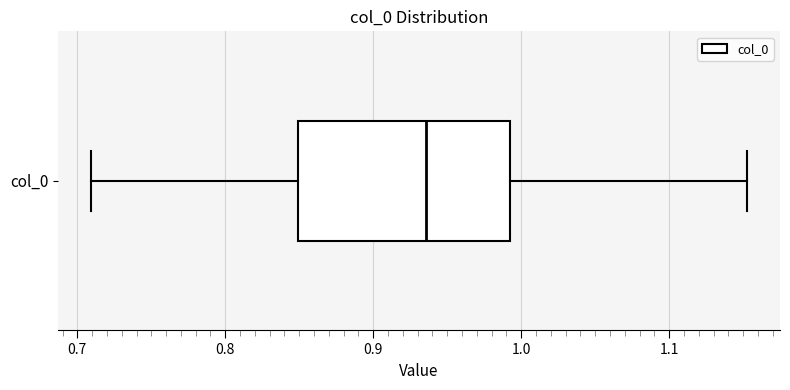

Transcribe this box plot: give where the median line is, the range the box spans, and where the two whiskers end, as read against the x-axis. The values are not printed on the chart, so give them approximately, as read against the axis.

median 0.94, box 0.85 to 0.99, whiskers 0.71 to 1.15